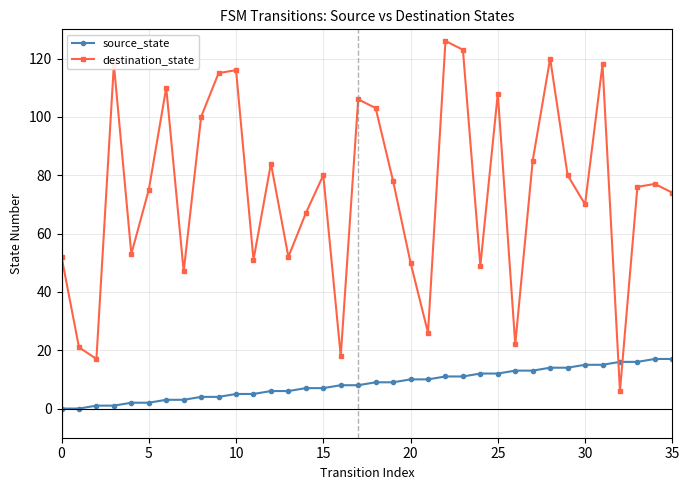

At how many categories does at least one series exceed 122?

2